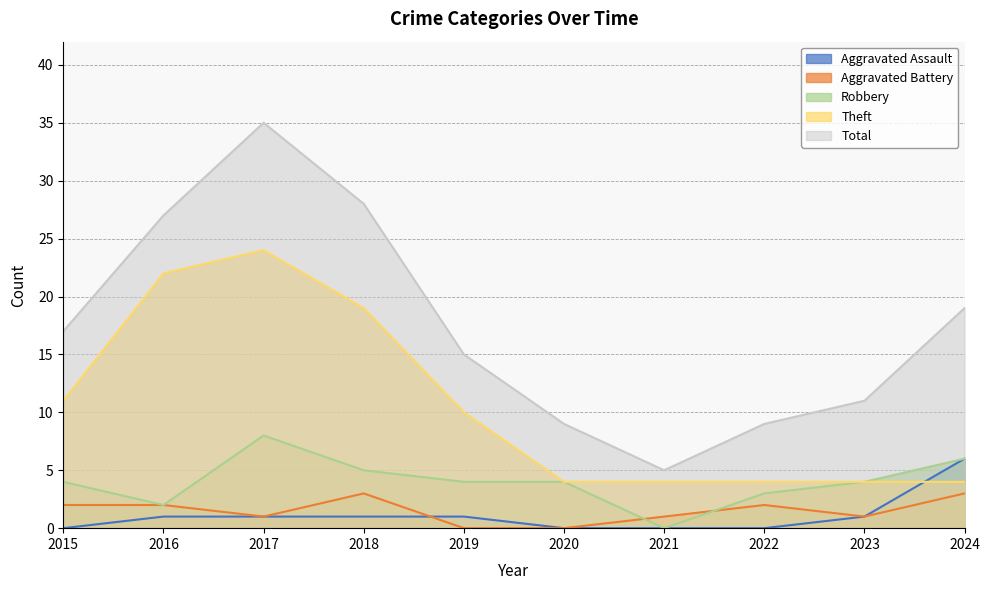

Reading left to right, what are all the values shown in this chart?

Aggravated Assault: 0	1	1	1	1	0	0	0	1	6
Aggravated Battery: 2	2	1	3	0	0	1	2	1	3
Robbery: 4	2	8	5	4	4	0	3	4	6
Theft: 11	22	24	19	10	4	4	4	4	4
Total: 17	27	35	28	15	9	5	9	11	19